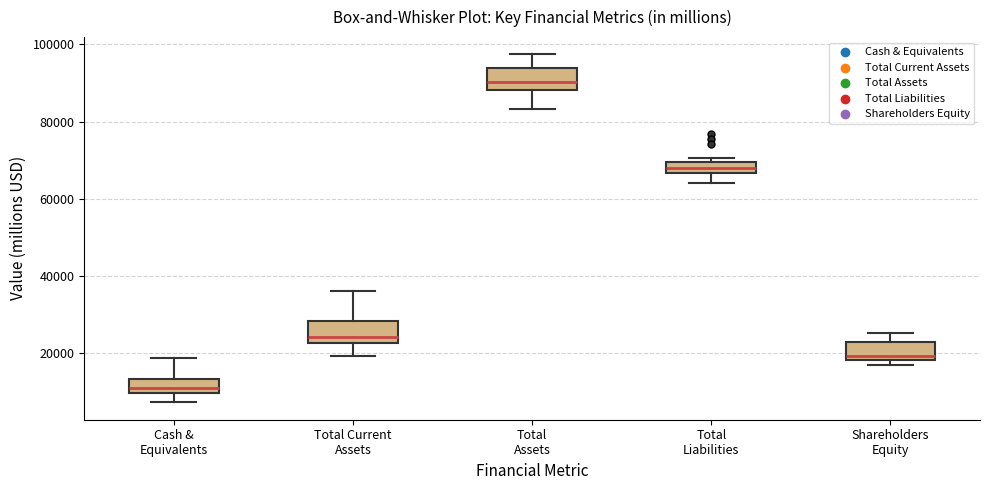

Which box's median line is the highest?

Total Assets